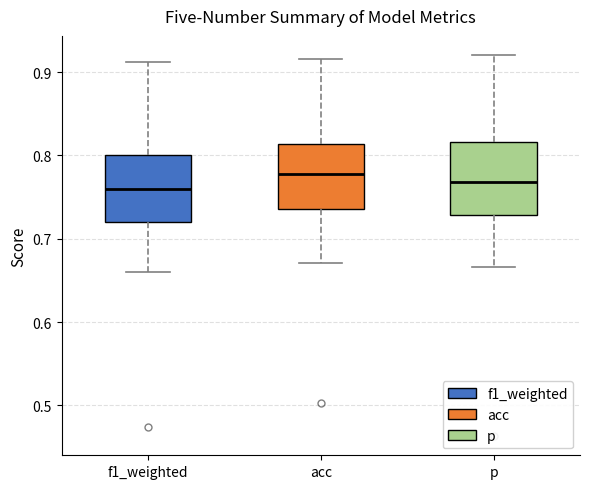

Reading left to right, transcribe this box plot: for each box, give where its median line is, the range the box spans, and where its two whiskers end, as read against the y-axis. The values are not printed on the chart, so give them approximately, as read against the axis.

f1_weighted: median 0.76, box 0.72 to 0.80, whiskers 0.66 to 0.91
acc: median 0.78, box 0.74 to 0.81, whiskers 0.67 to 0.92
p: median 0.77, box 0.73 to 0.82, whiskers 0.67 to 0.92